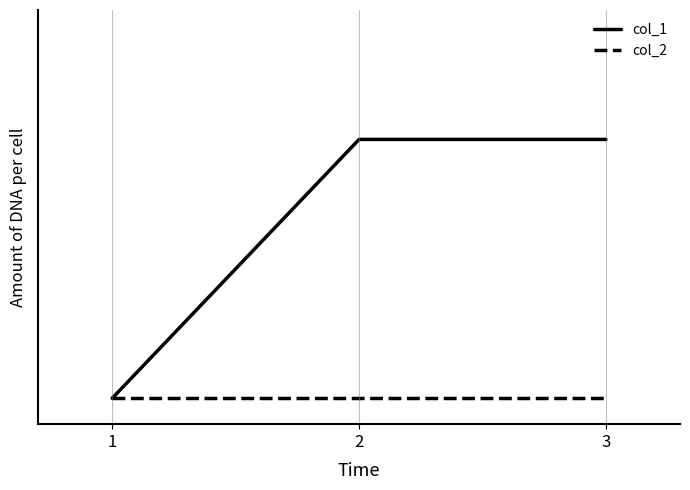

Which has a higher value, 2 or 1?

2